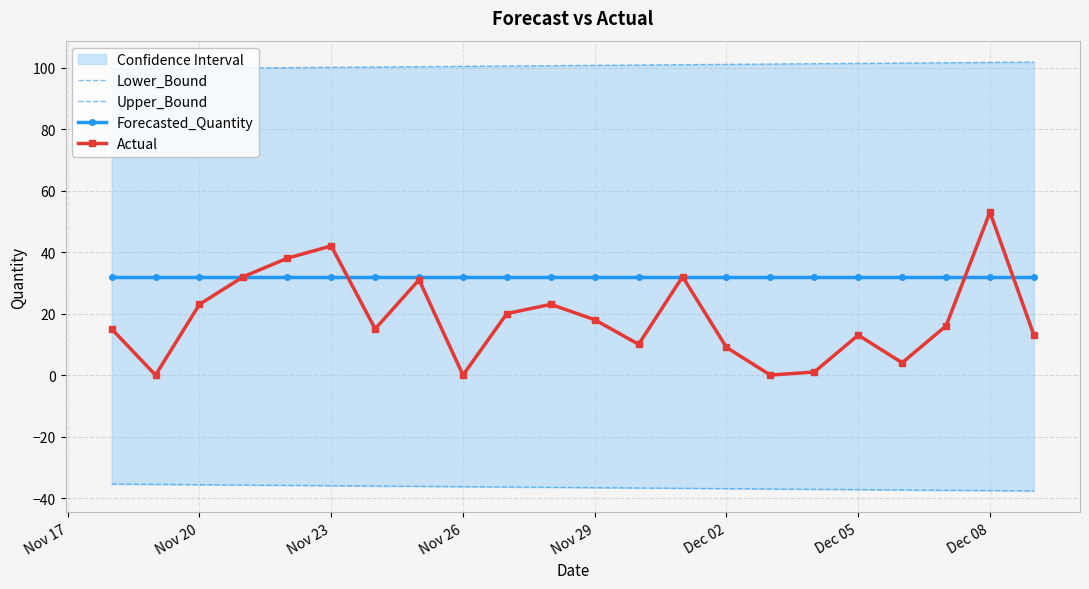

What is the maximum value for Actual?

53.0